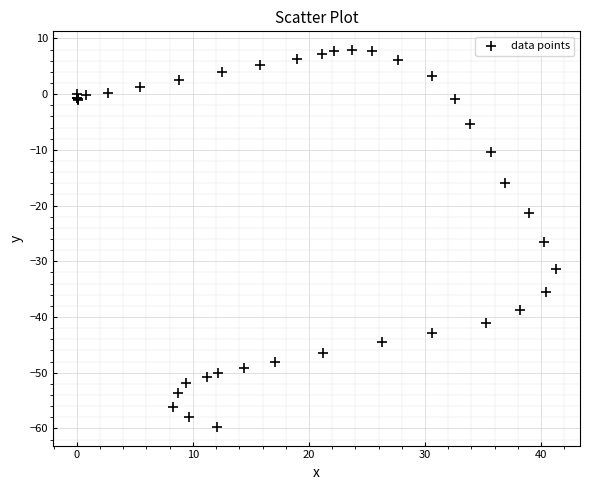

What Y value in the scatter plot is closest to -25?

-26.6